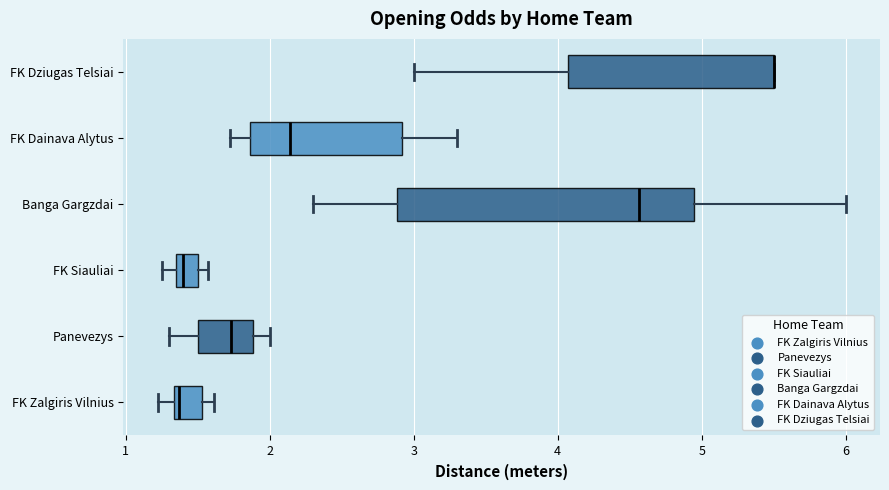

Where is the left edge of the box for Banga Gargzdai on the x-axis? The values are not printed on the chart, so give them approximately, as read against the axis.

2.9